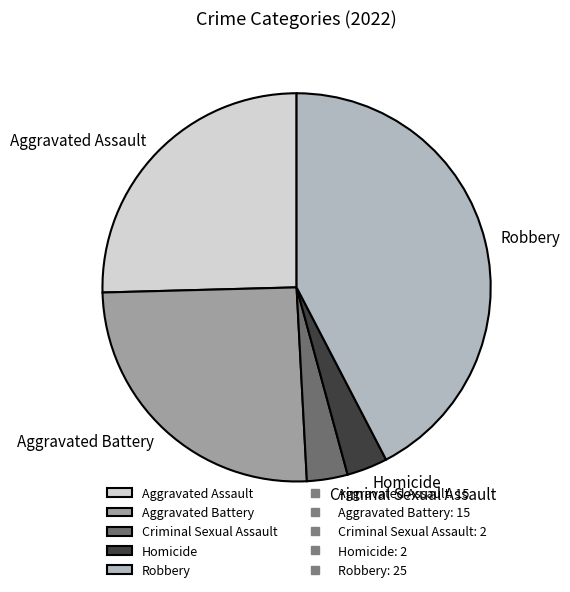

Approximately how many times larger is the value at Aggravated Battery compared to Criminal Sexual Assault?

7.5